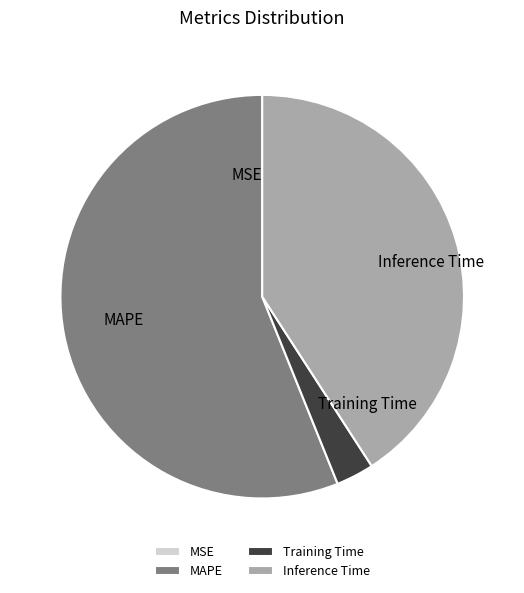

Do MAPE and Inference Time together represent more than half of the pie?

Yes